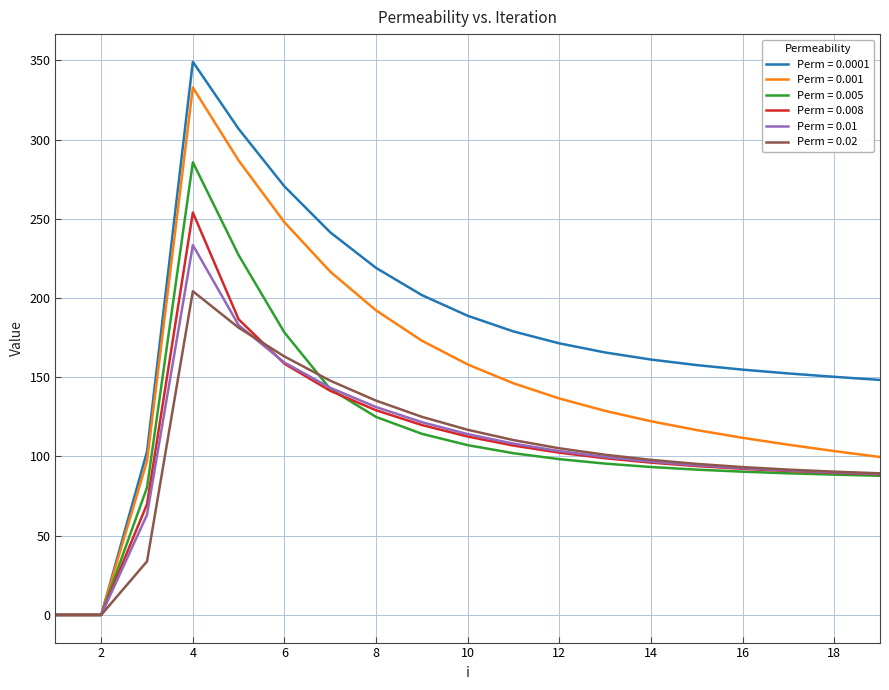

Which series has the largest total across all categories?

Perm = 0.0001